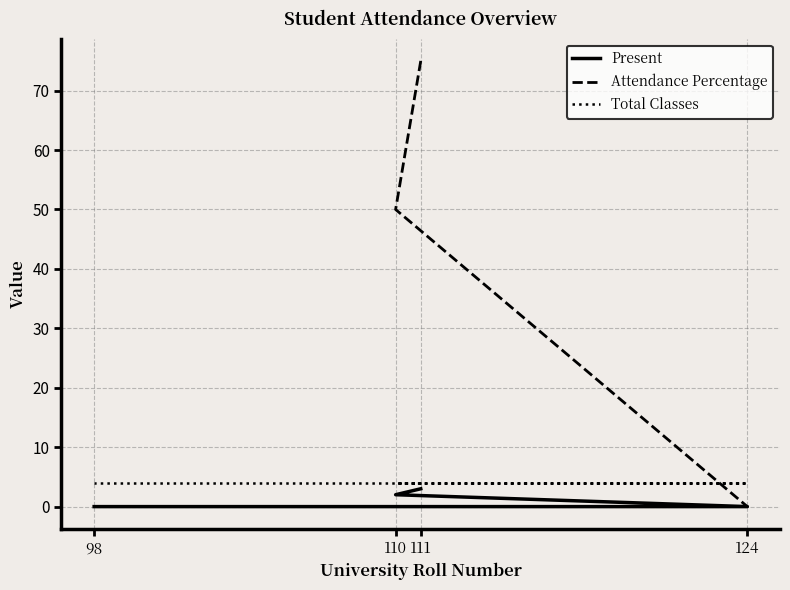

What is the total value across all series at 124?

4